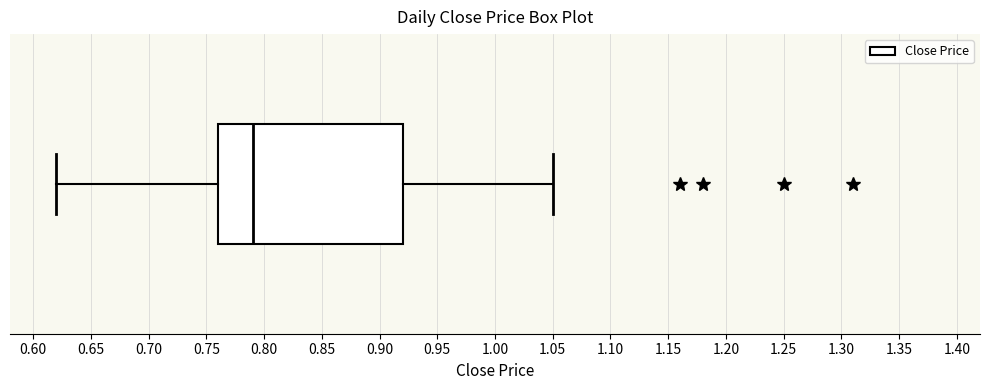

Transcribe this box plot: give where the median line is, the range the box spans, and where the two whiskers end, as read against the x-axis. The values are not printed on the chart, so give them approximately, as read against the axis.

median 0.79, box 0.76 to 0.92, whiskers 0.62 to 1.05